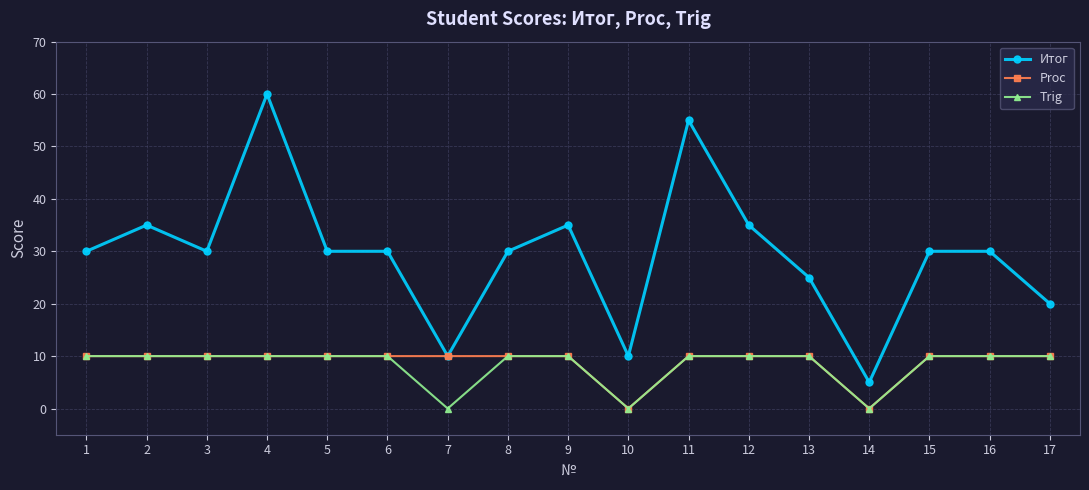

True or false: Итог and Trig cross at least once.

False